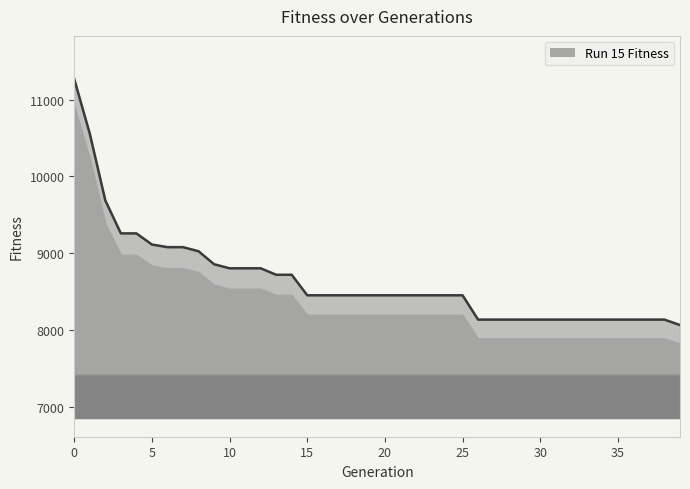

At which label is the value closest to 9665?

2